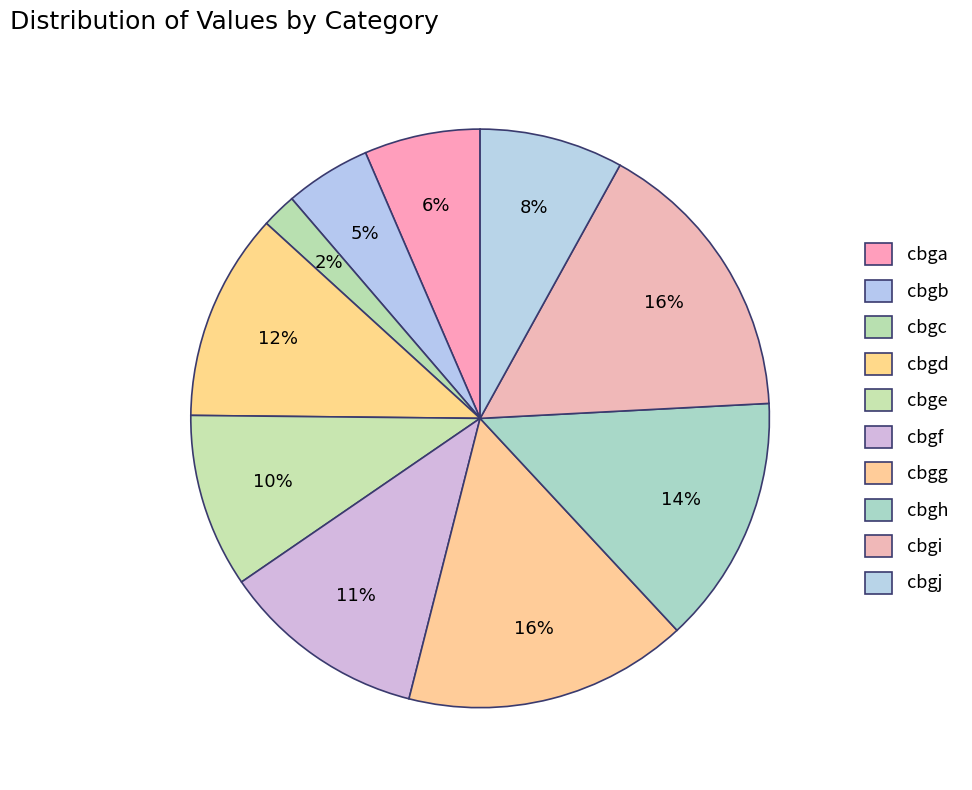

Is cbgc the majority of the pie?

No